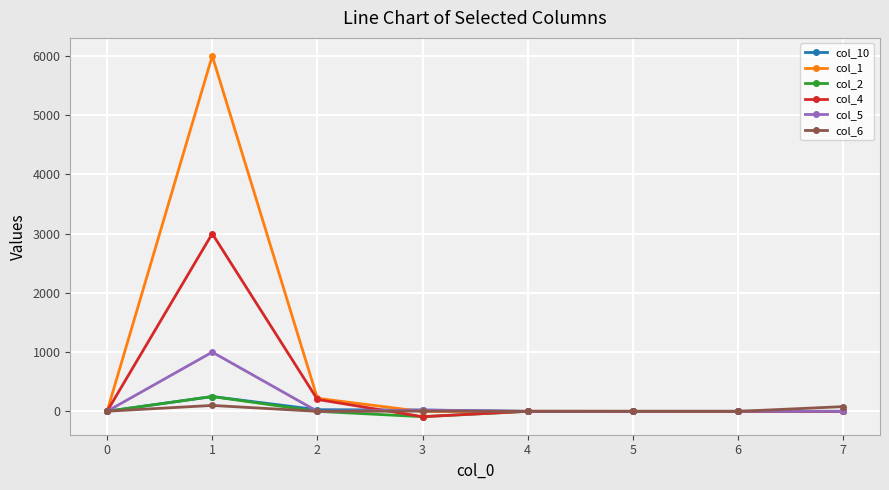

Which series has the widest spread of values?

col_1